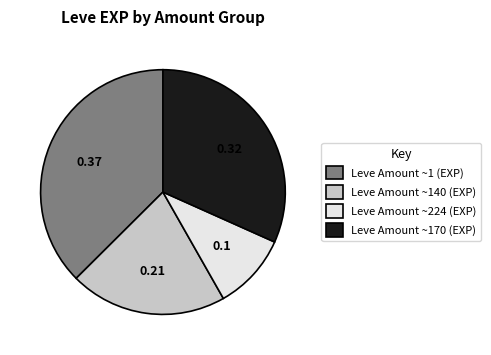

Do Leve Amount ~224 (EXP) and Leve Amount ~1 (EXP) together represent more than half of the pie?

No